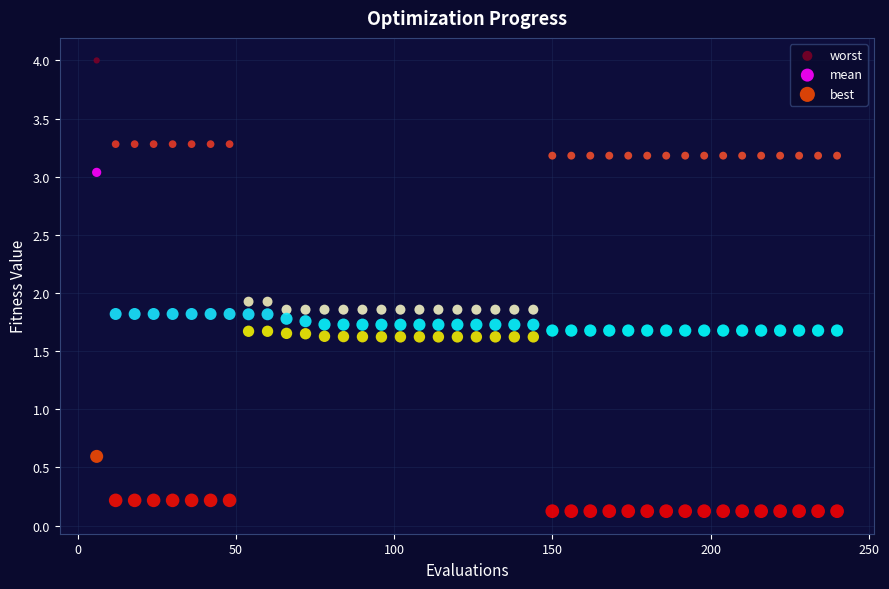

Across all data points, what is the range of X values (max minus min)?

234.0